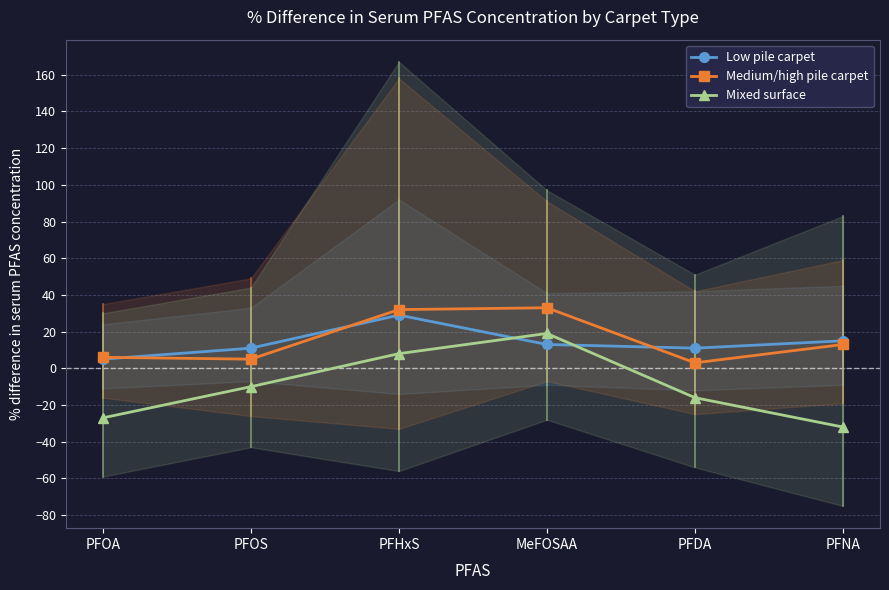

Between PFOS and PFDA, which series saw the biggest shift?

Mixed surface